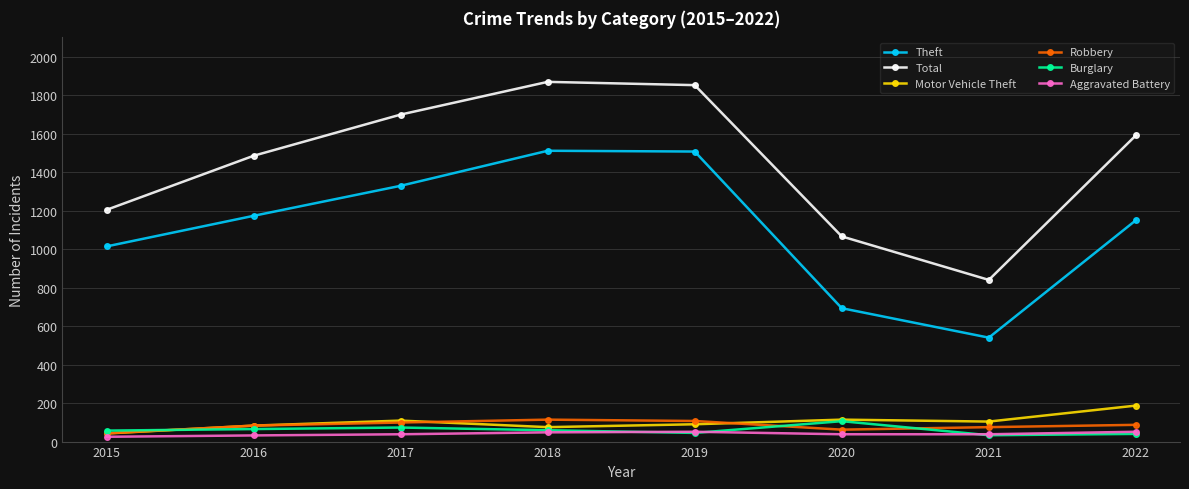

What is the maximum value for Robbery?

114